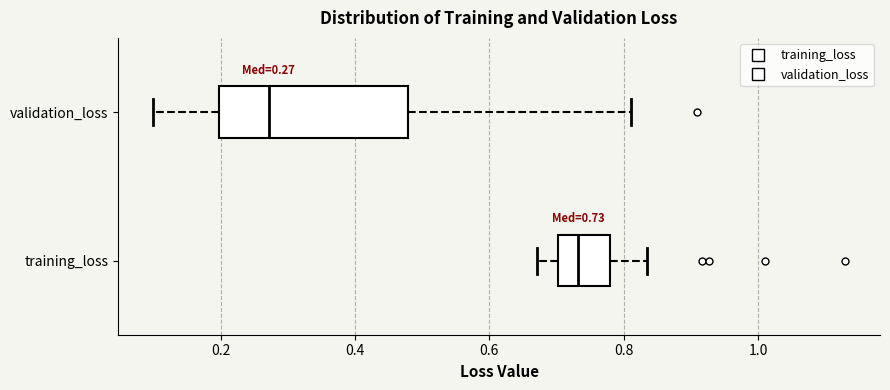

Comparing the boxes themselves (not the whiskers), which one is the widest?

validation_loss